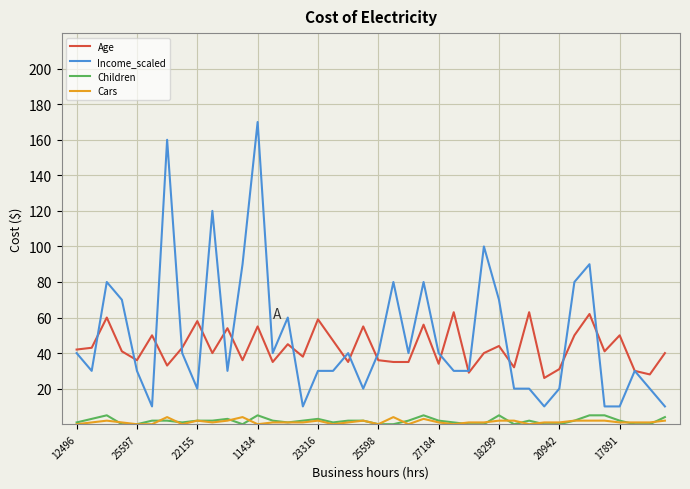

Which series has the widest spread of values?

Income_scaled